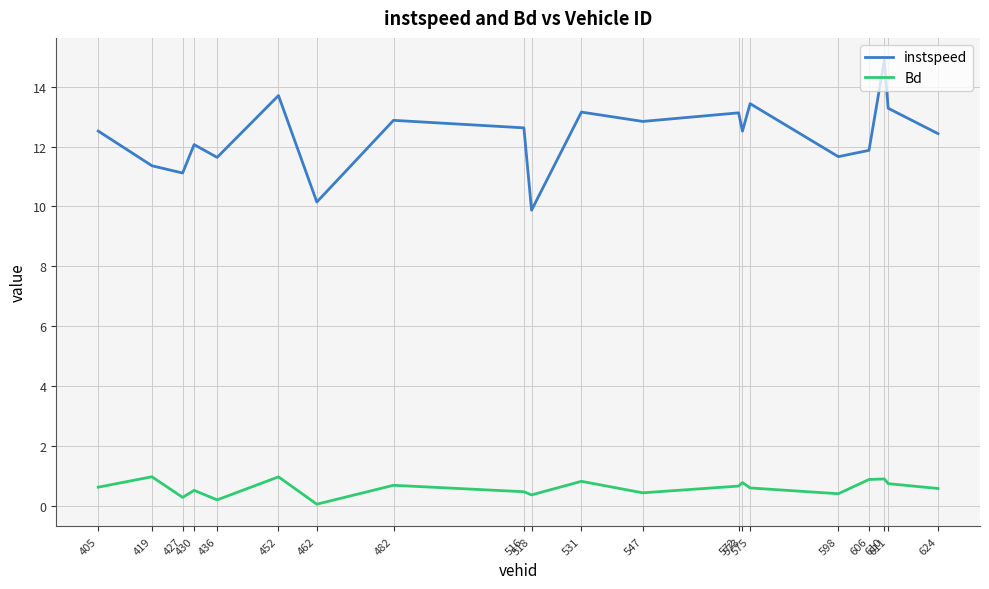

What is the total value across all series at 610?

15.8